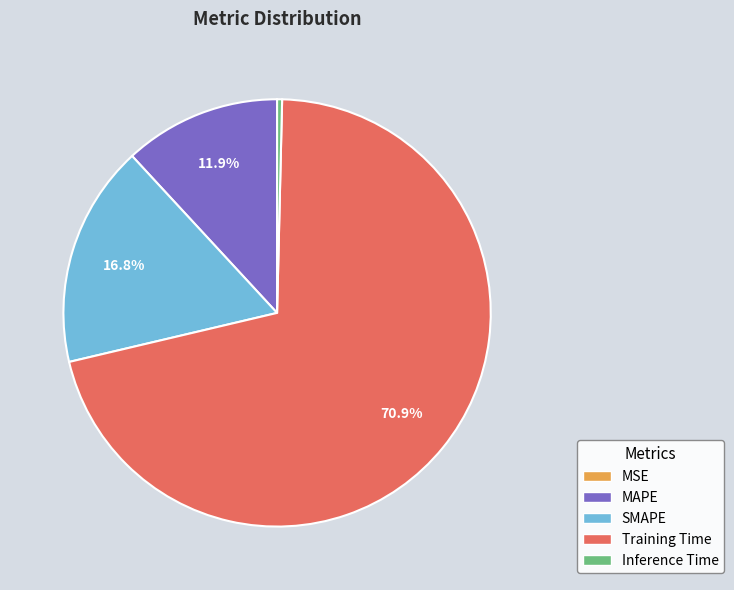

Which has a higher value, SMAPE or MAPE?

SMAPE